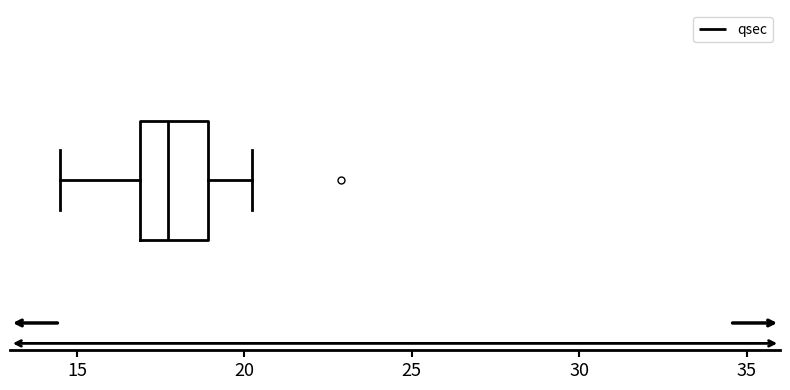

Transcribe this box plot: give where the median line is, the range the box spans, and where the two whiskers end, as read against the x-axis. The values are not printed on the chart, so give them approximately, as read against the axis.

median 17.5, box 17.0 to 19.0, whiskers 14.5 to 20.0